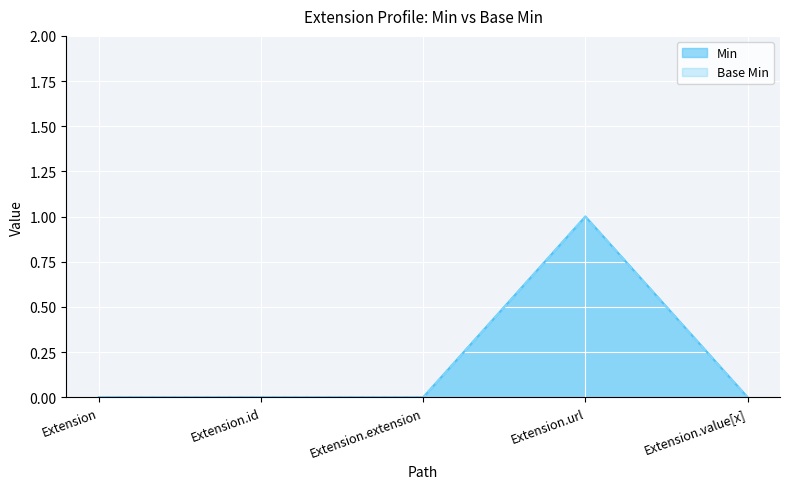

Rank the categories by Min value from lowest to highest.

Extension, Extension.id, Extension.extension, Extension.value[x], Extension.url